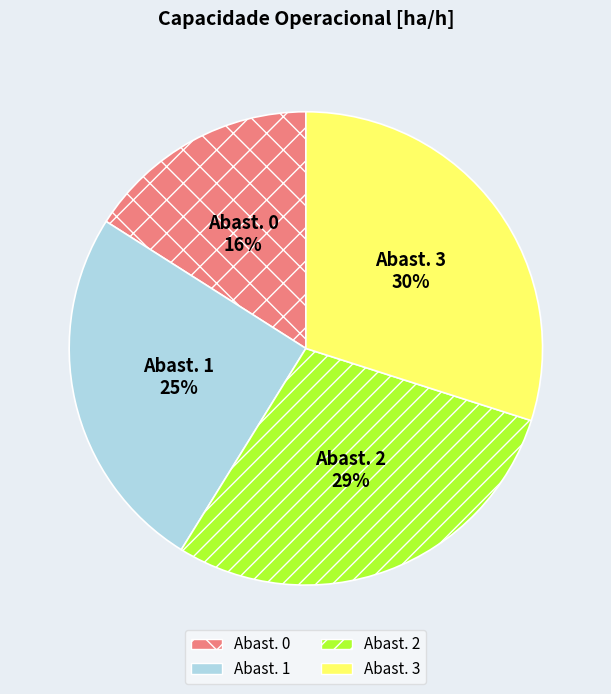

How many segments does this pie chart have?

4